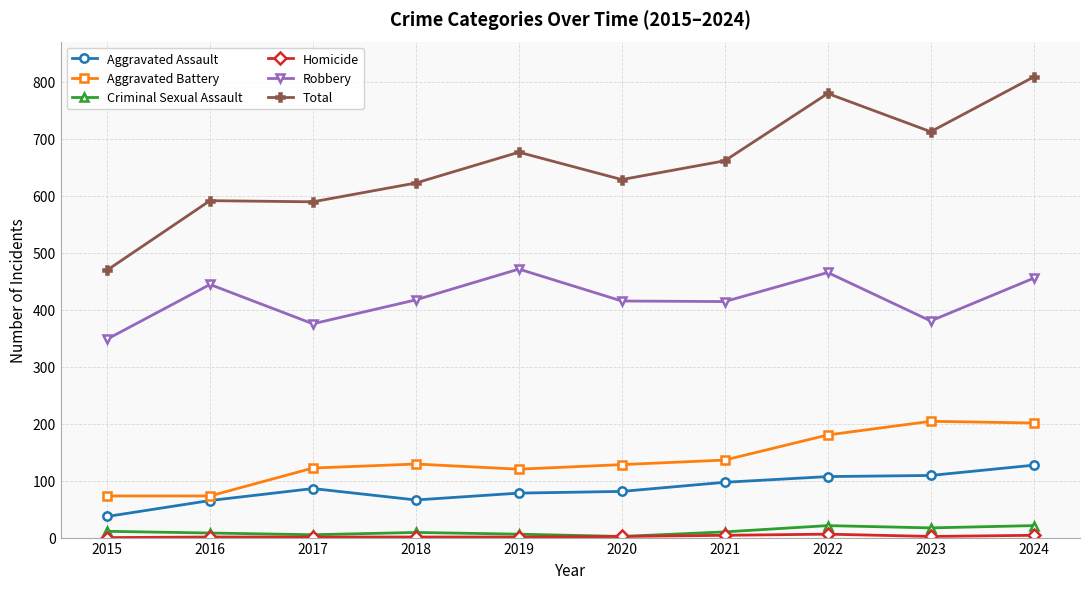

How many categories are shown in the chart?

10